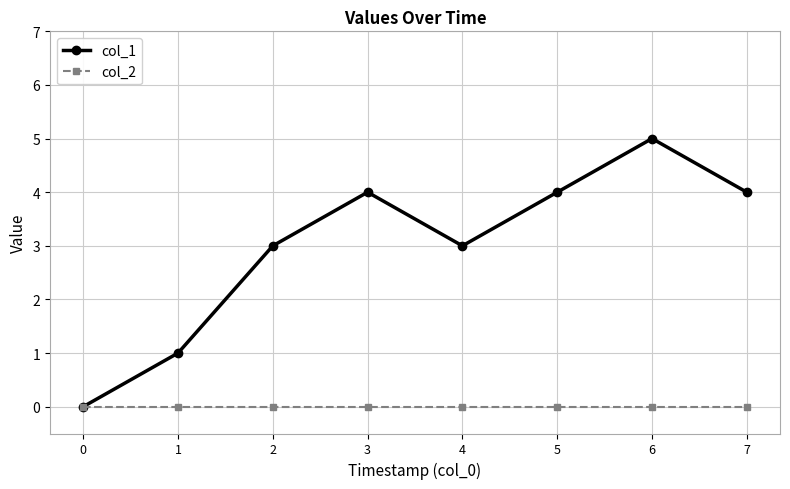

Which series has the largest range (max minus min)?

col_1